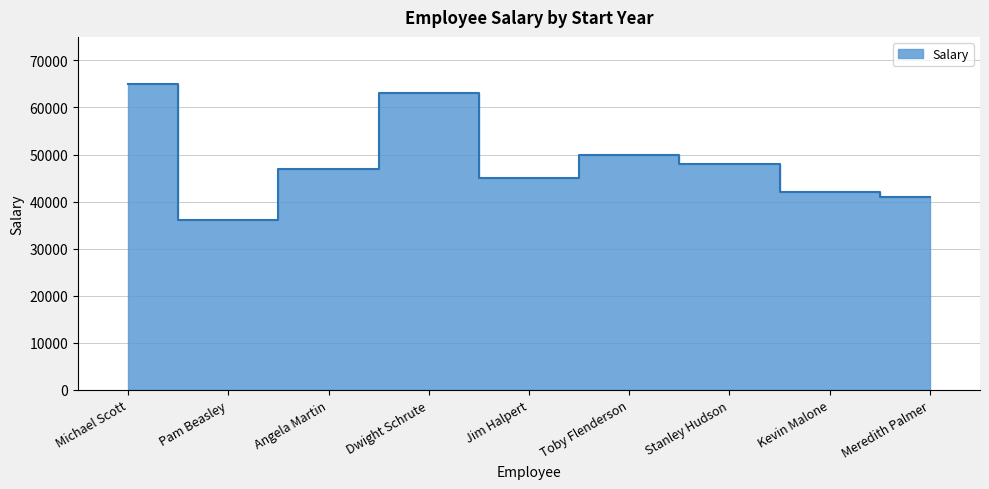

How many data points does each series have?

9